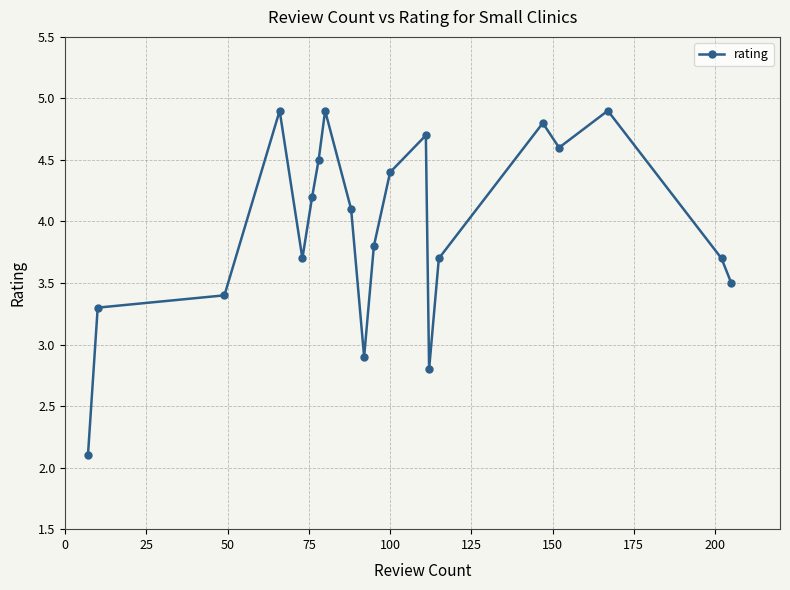

What is the value of the 20th point from the left?

3.5